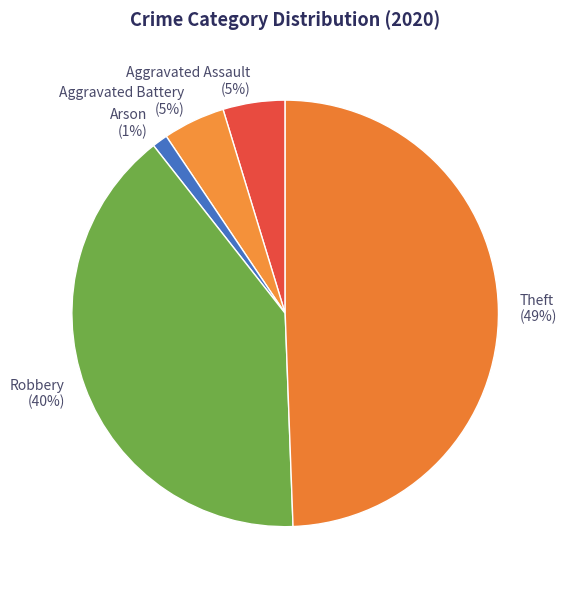

To the nearest percent, what percentage of the pie is Aggravated Battery?

5%